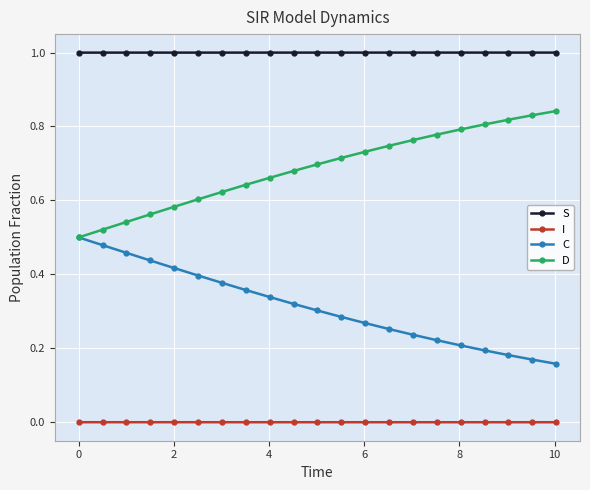

Rank the series by their average value, from highest to lowest.

S, D, C, I